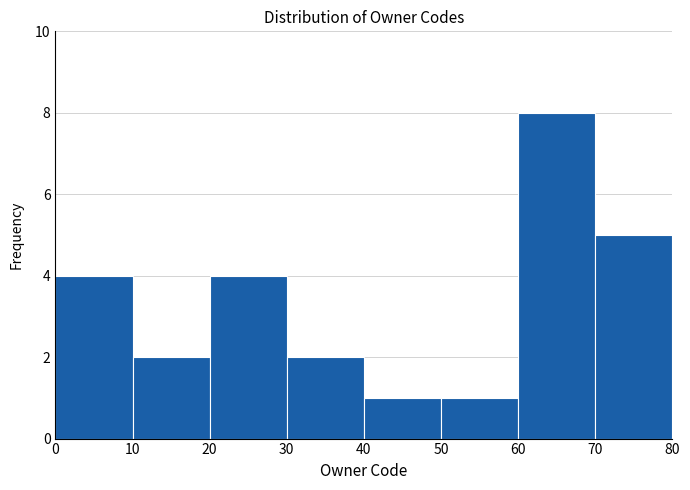

Reading left to right, transcribe this chart: for each bar, give the range it covers on the x-axis and its height. The values are not printed on the chart, so give them approximately, as read against the axis.

0 to 10: 4
10 to 20: 2
20 to 30: 4
30 to 40: 2
40 to 50: 1
50 to 60: 1
60 to 70: 8
70 to 80: 5